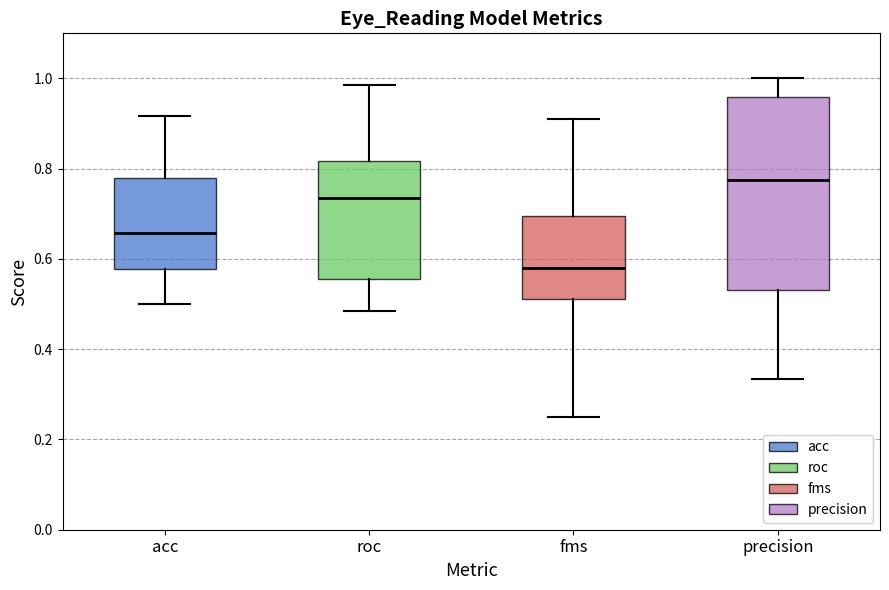

Which box's median line is the highest?

precision